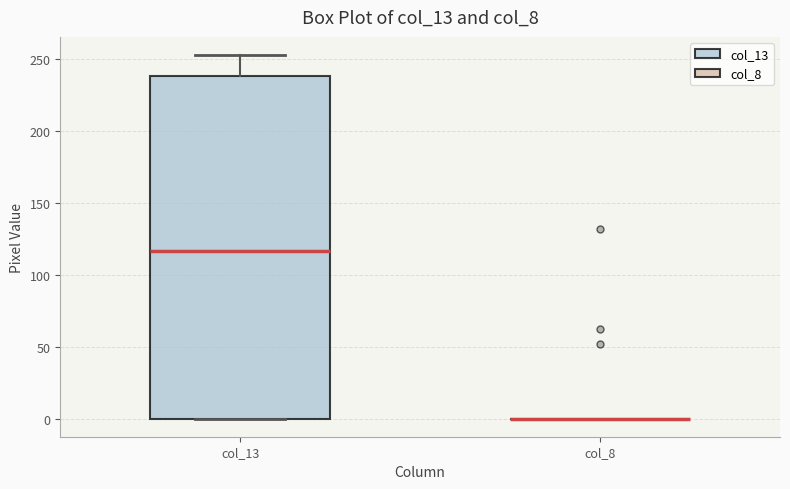

Comparing the boxes themselves (not the whiskers), which one is the tallest?

col_13